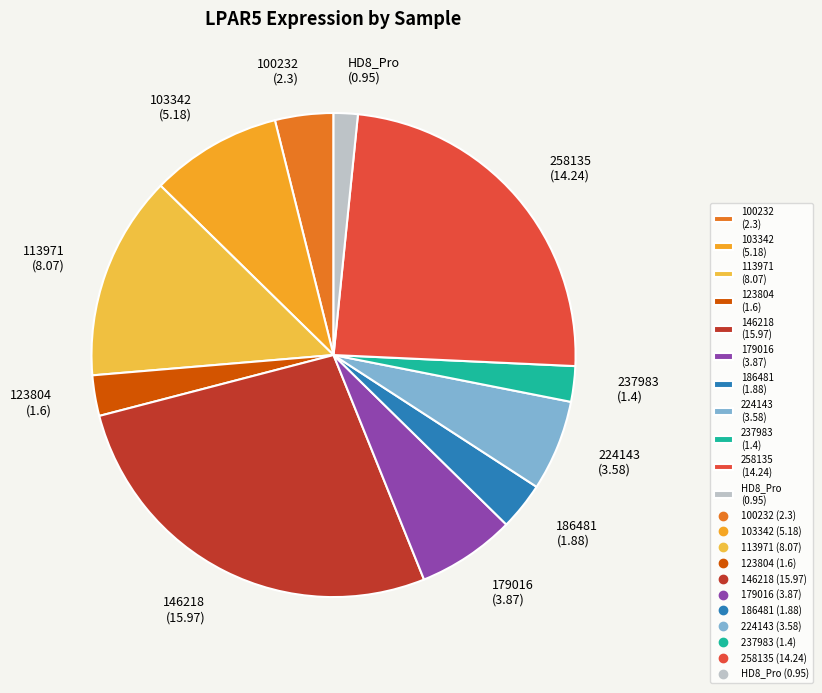

How many slices are in this pie chart?

11